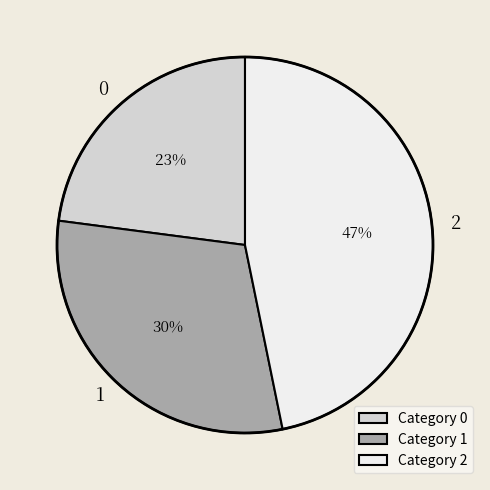

What is the ratio of the value at 0 to the value at 2?

0.5